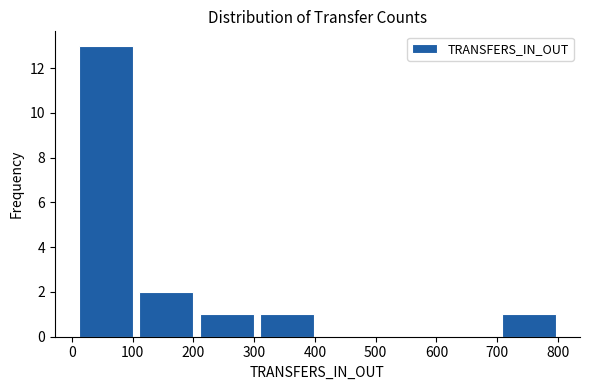

Reading left to right, list every bar in this chart as the range it spans on the x-axis followed by its height. Neither the bar edges nor the heights are printed on the chart, so give them approximately, as read against the axes.

10 to 110: 13
110 to 210: 2
210 to 300: 1
300 to 400: 1
400 to 500: 0
500 to 600: 0
600 to 700: 0
700 to 800: 1